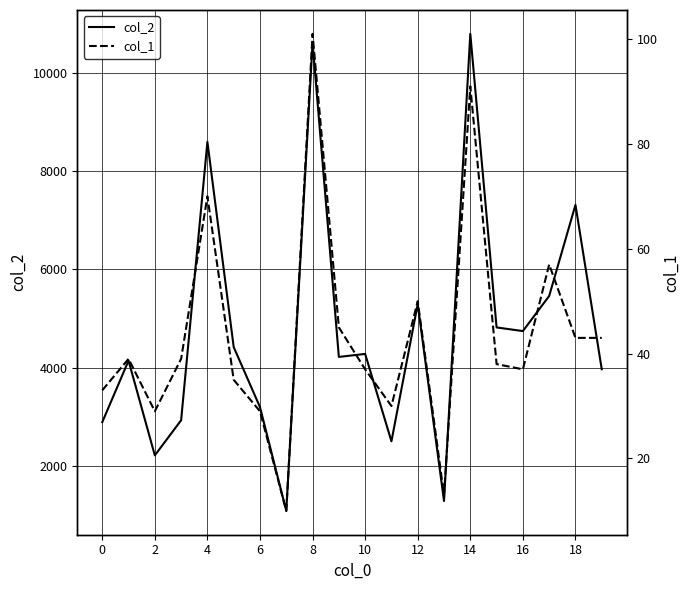

The value of col_2 at 0 is 5054. True or false?

False